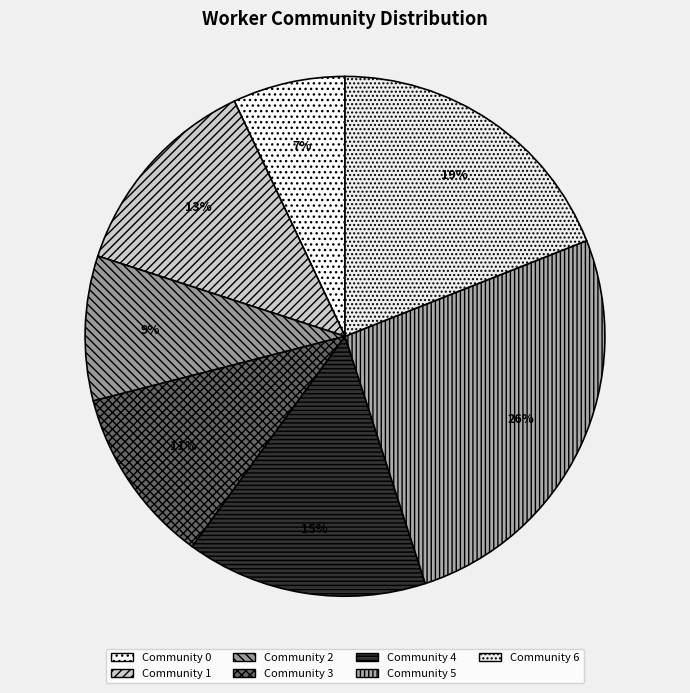

Is the sum of Community 1 and Community 5 greater than half?

No